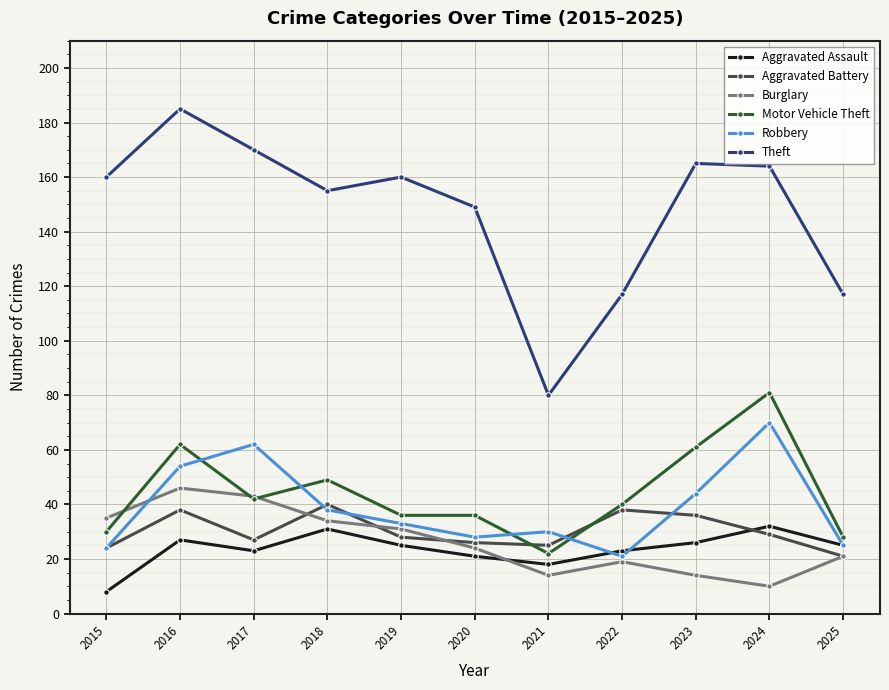

Rank the series by their maximum value, from lowest to highest.

Aggravated Assault, Aggravated Battery, Burglary, Robbery, Motor Vehicle Theft, Theft